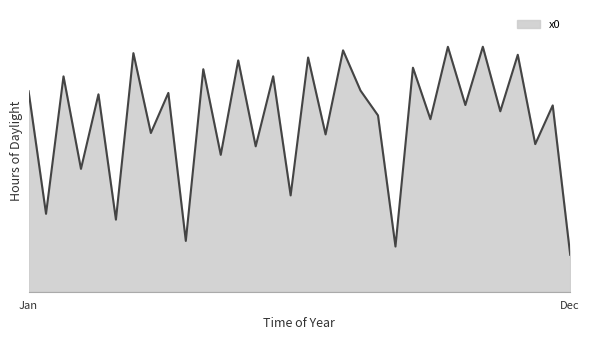

Does the chart display data point markers on the line(s)?

No